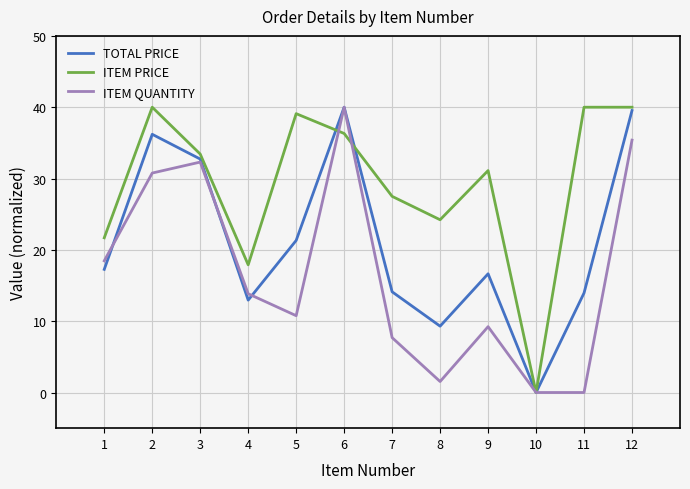

Is it true that ITEM PRICE equals 14.7 at 8?

False